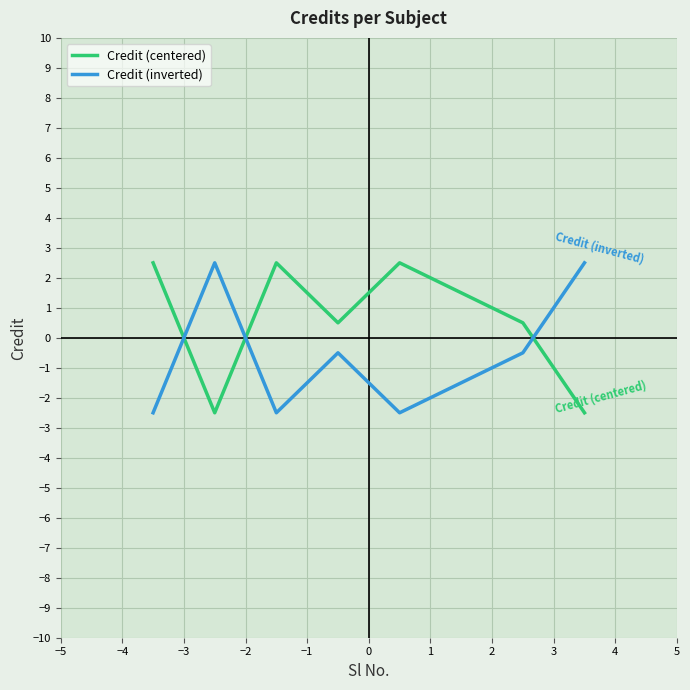

Rank the series by their average value, from highest to lowest.

Credit (centered), Credit (inverted)